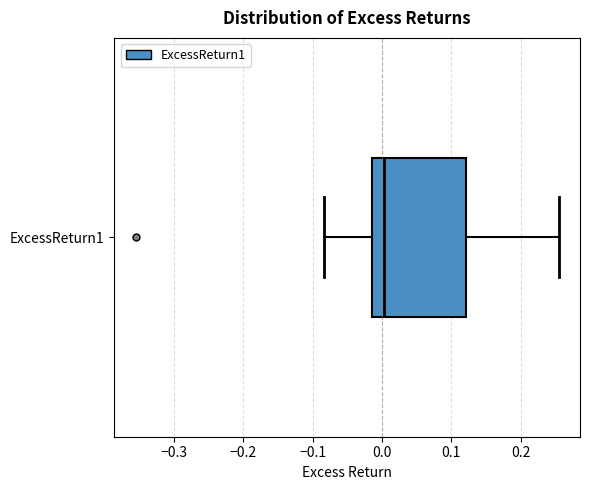

Where does the median line of the box for ExcessReturn1 sit on the x-axis? The values are not printed on the chart, so give them approximately, as read against the axis.

0.00